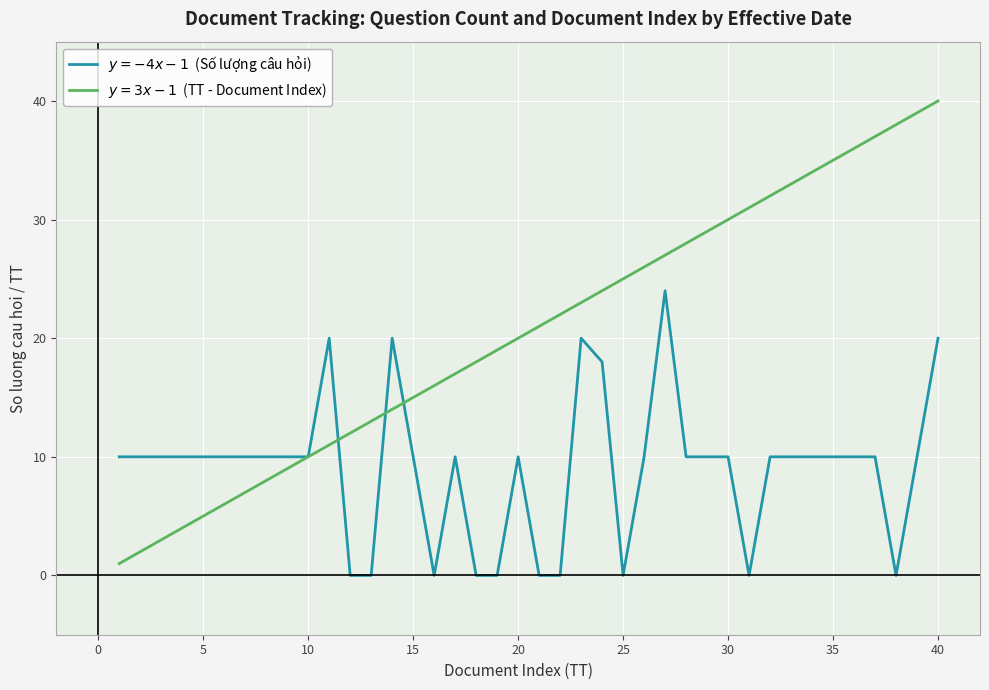

What is the maximum value shown in the chart?

40